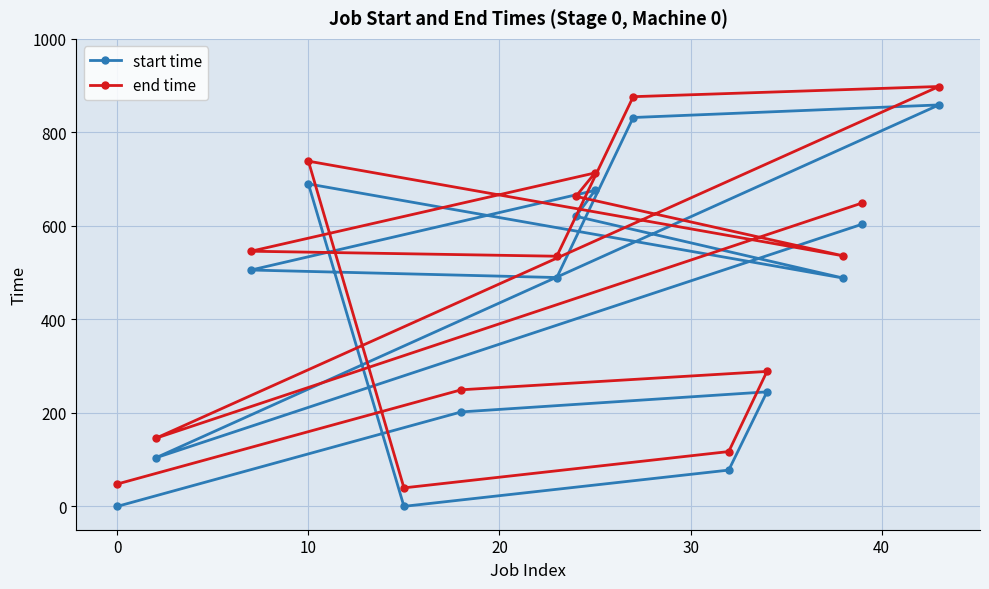

True or false: end time and start time cross at least once.

False